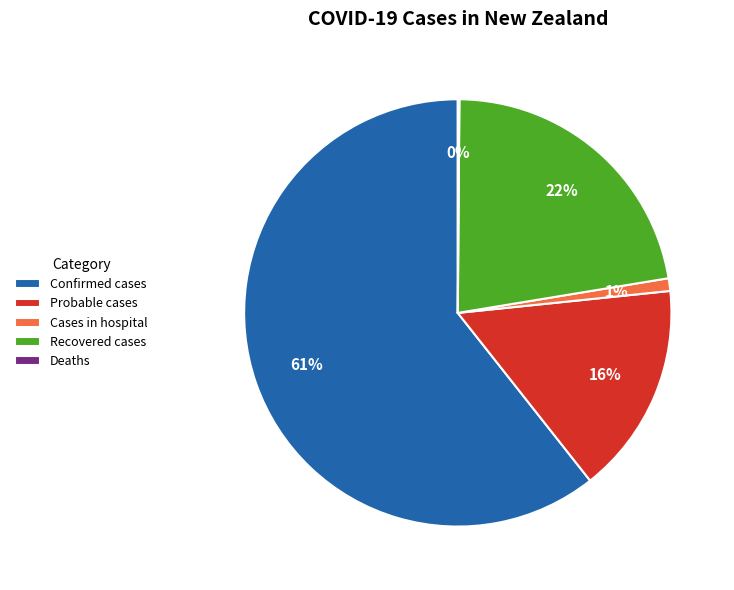

What is the majority slice?

Confirmed cases